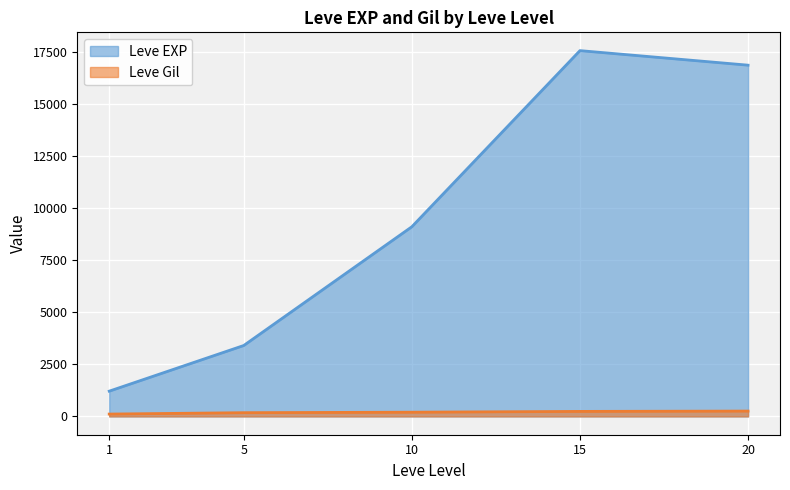

Between 10 and 10, which is larger?

10